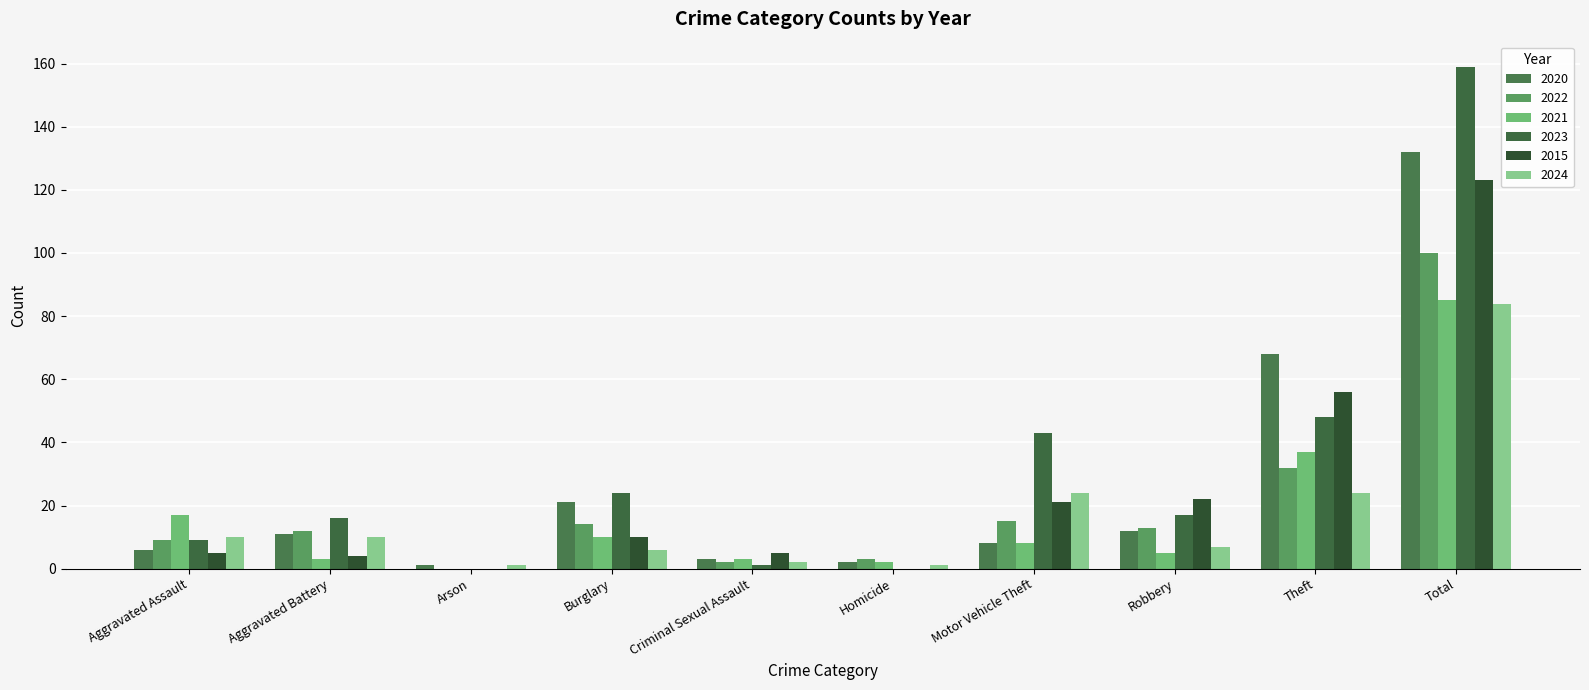

Count the number of categories in the chart.

10